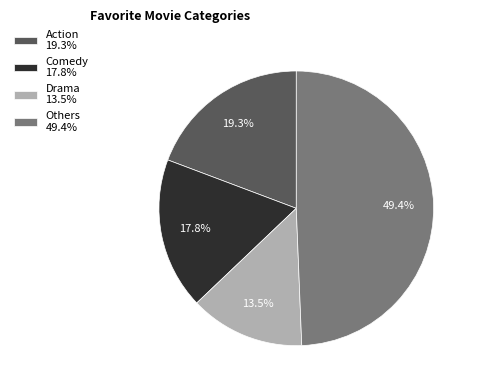

How many segments does this pie chart have?

4